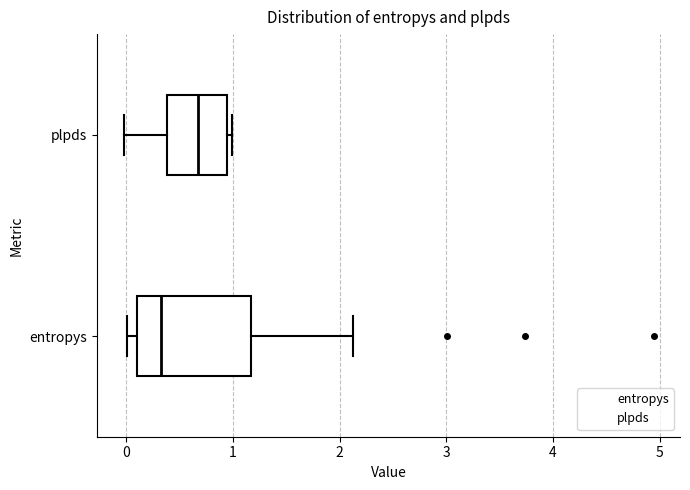

Reading bottom to top, read every box against the x-axis: the position of its median line, the range the box covers, and the ends of its whiskers. The values are not printed on the chart, so give them approximately, as read against the axis.

entropys: median 0.3, box 0.1 to 1.2, whiskers 0.0 to 2.1
plpds: median 0.7, box 0.4 to 0.9, whiskers 0.0 to 1.0